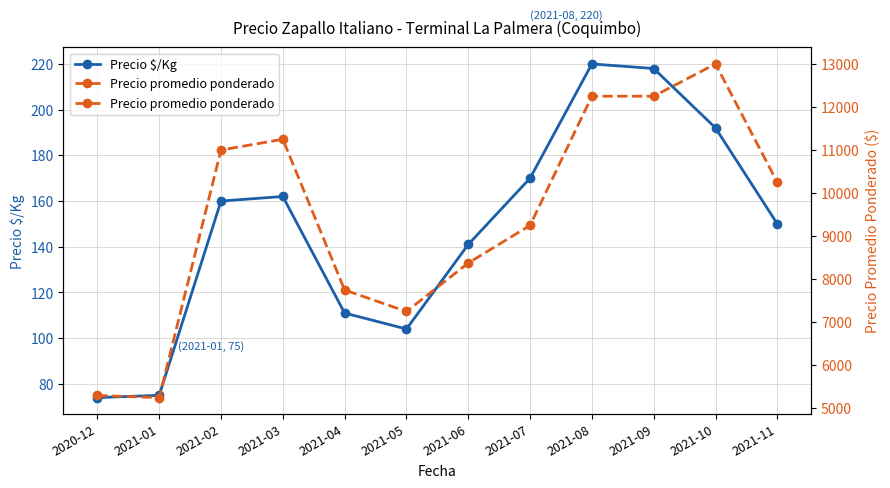

Reading left to right, list all the values displayed in this chart.

Precio $/Kg: 74	75	160	162	111	104	141	170	220	218	192	150
Precio promedio ponderado: 5300	5250	11000	11250	7750	7250	8375	9250	12250	12250	13000	10250